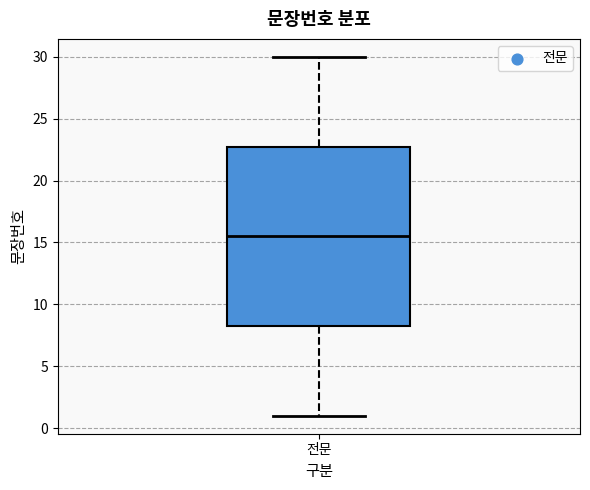

Read this box plot against the y-axis: the position of the median line, the range covered by the box, and the ends of both whiskers. The values are not printed on the chart, so give them approximately, as read against the axis.

median 15.5, box 8.5 to 23.0, whiskers 1.0 to 30.0